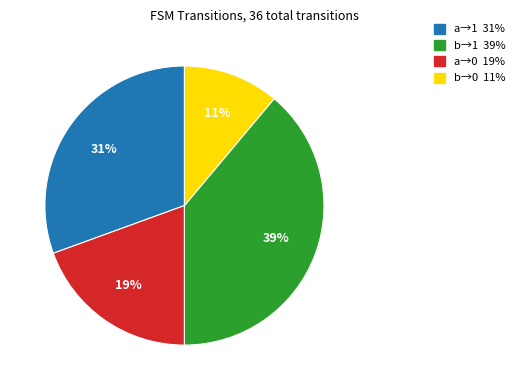

Is there a majority slice in this chart?

No